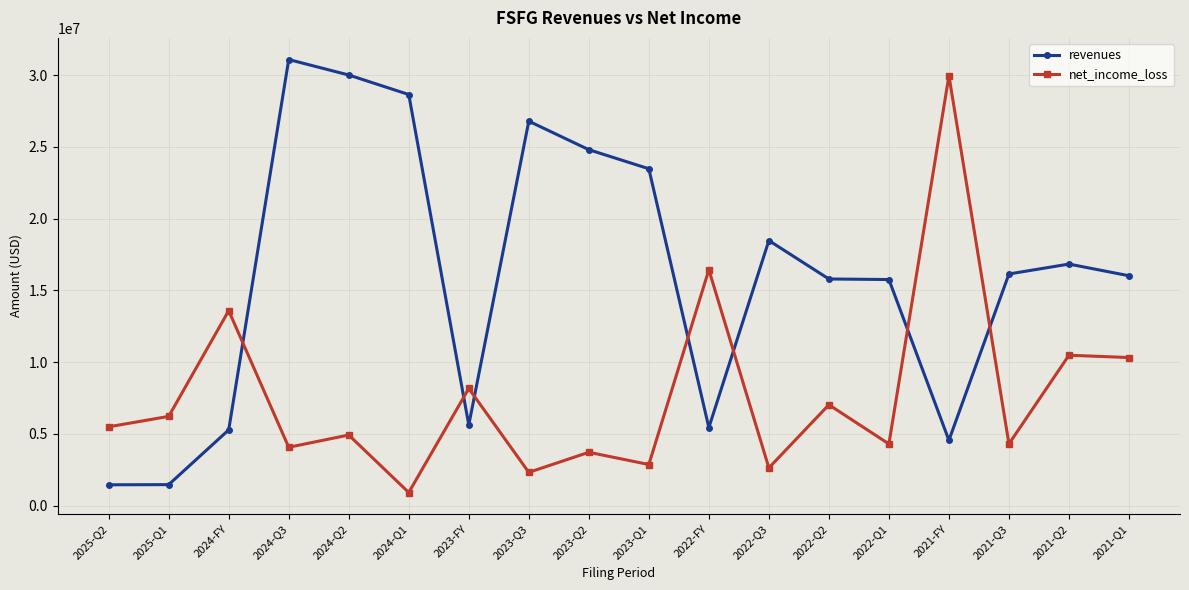

Which series has the largest total across all categories?

revenues